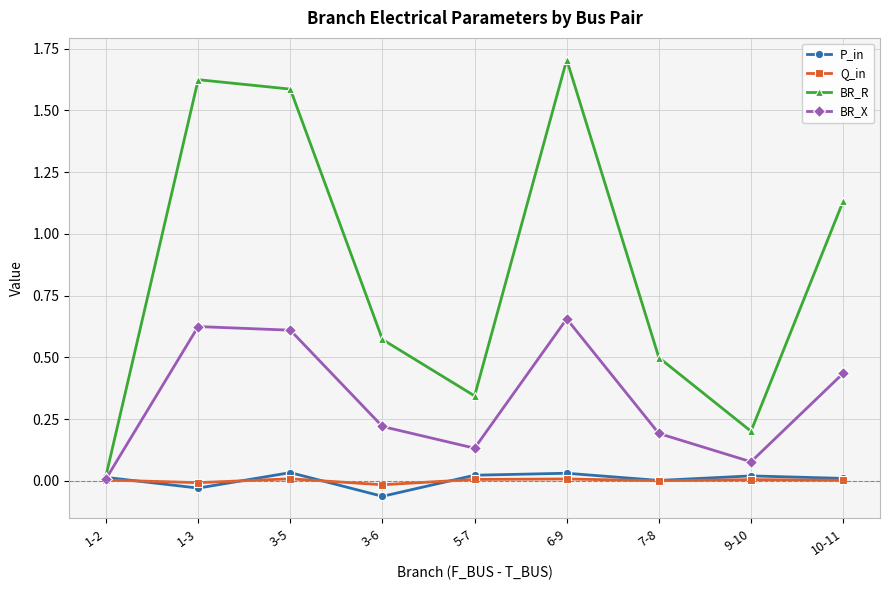

Is it true that BR_X equals 0.1 at 3-6?

False